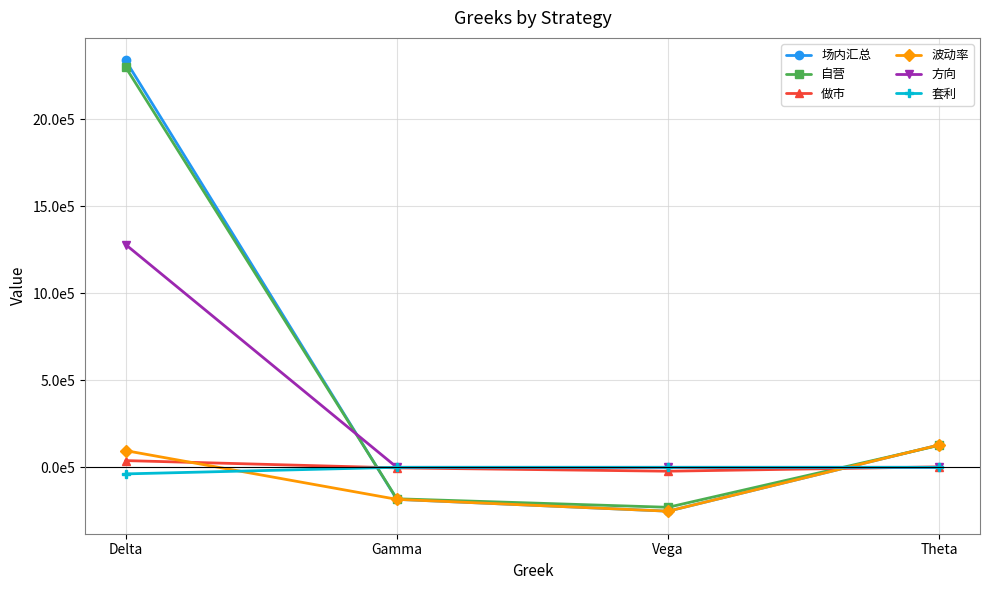

Is this an area chart (filled region under the line)?

No